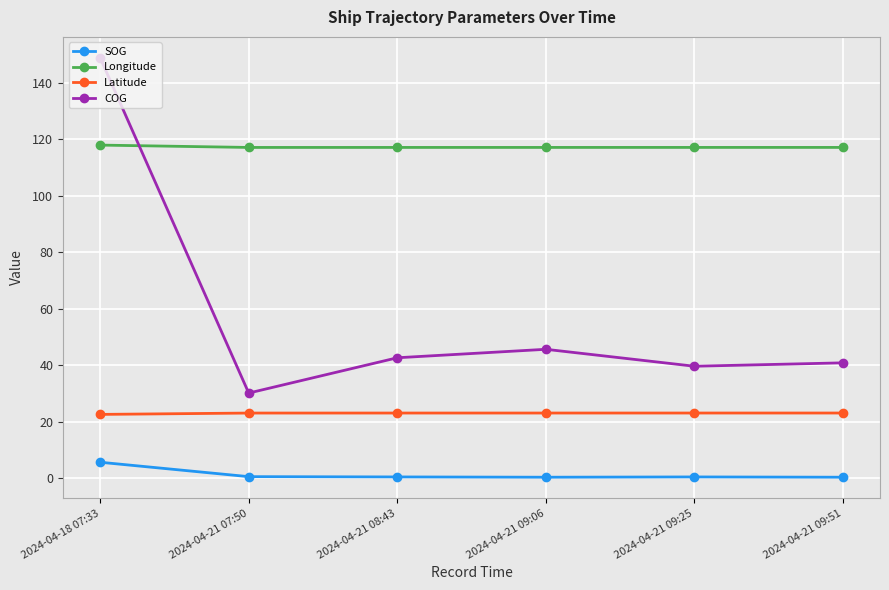

Between 2024-04-18 07:33 and 2024-04-21 07:50, which series saw the biggest shift?

COG